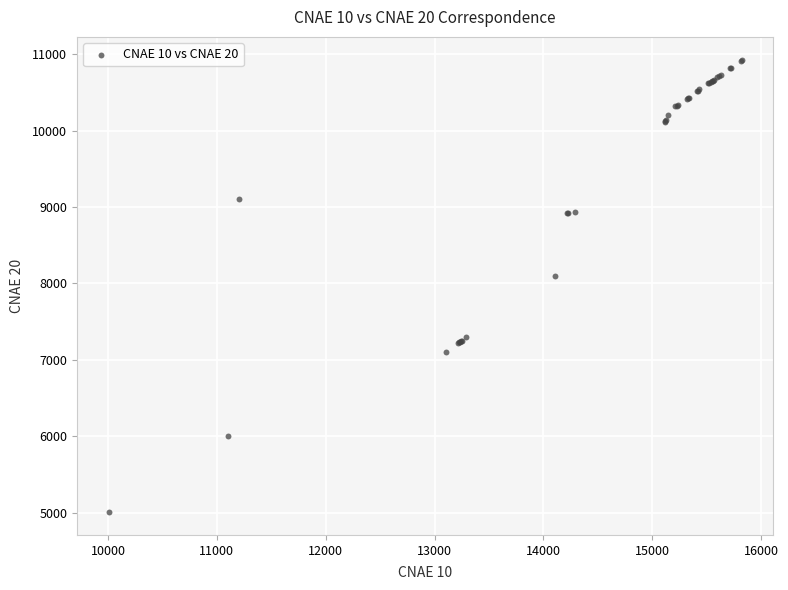

What Y value in the scatter plot is closest to 7966?

8100